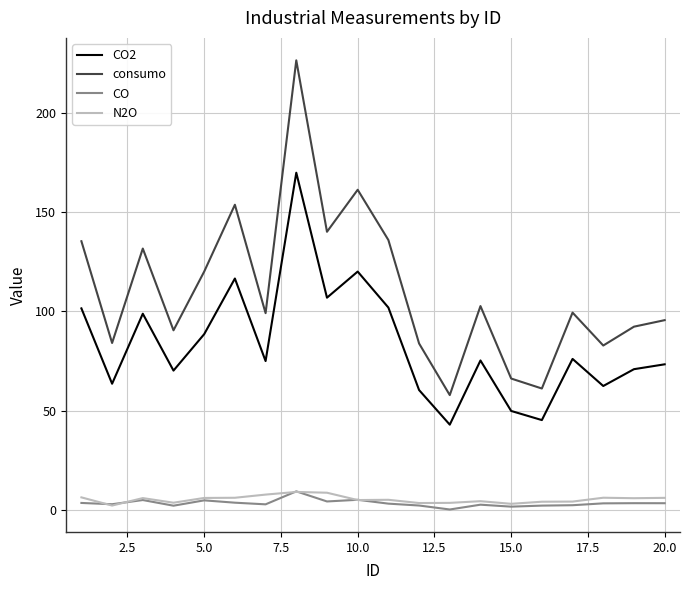

Which series has the largest total across all categories?

consumo